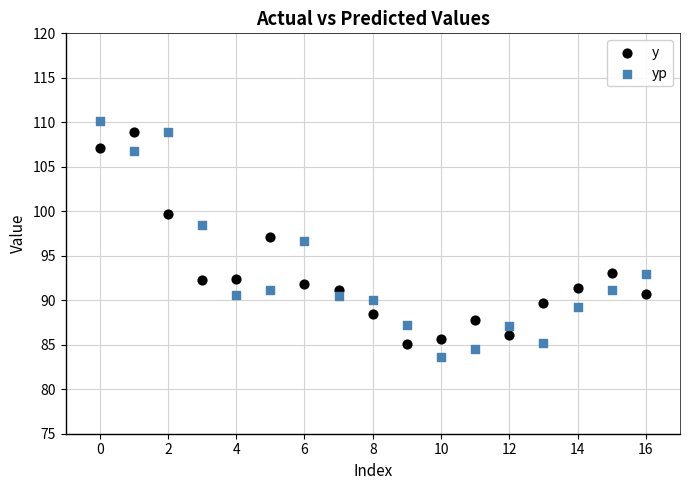

In the yp series, what Y value is closest to 96?

96.6